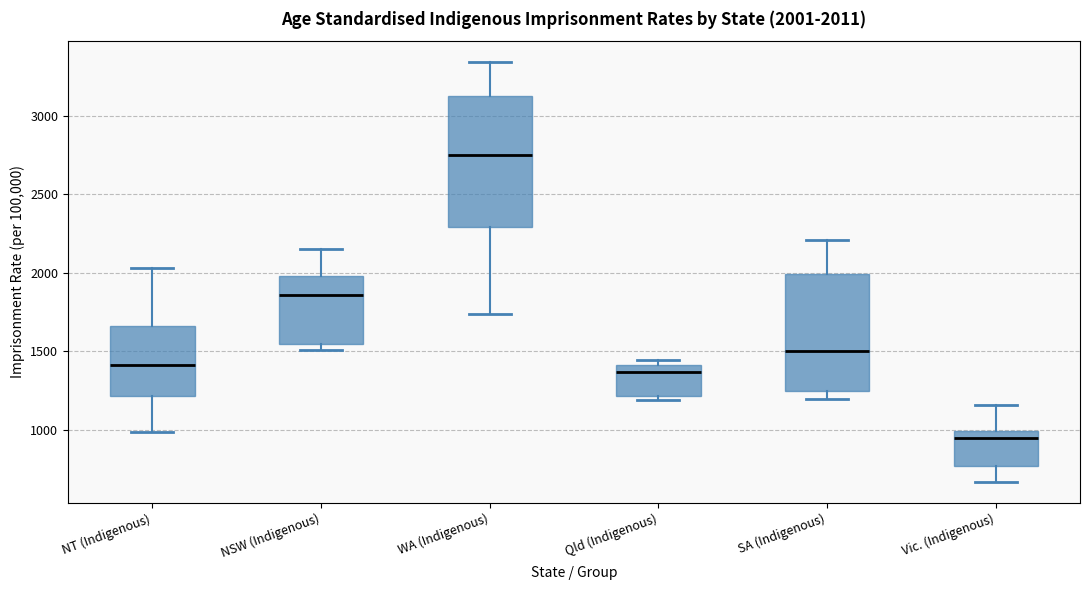

Which box has the lowest median line?

Vic. (Indigenous)